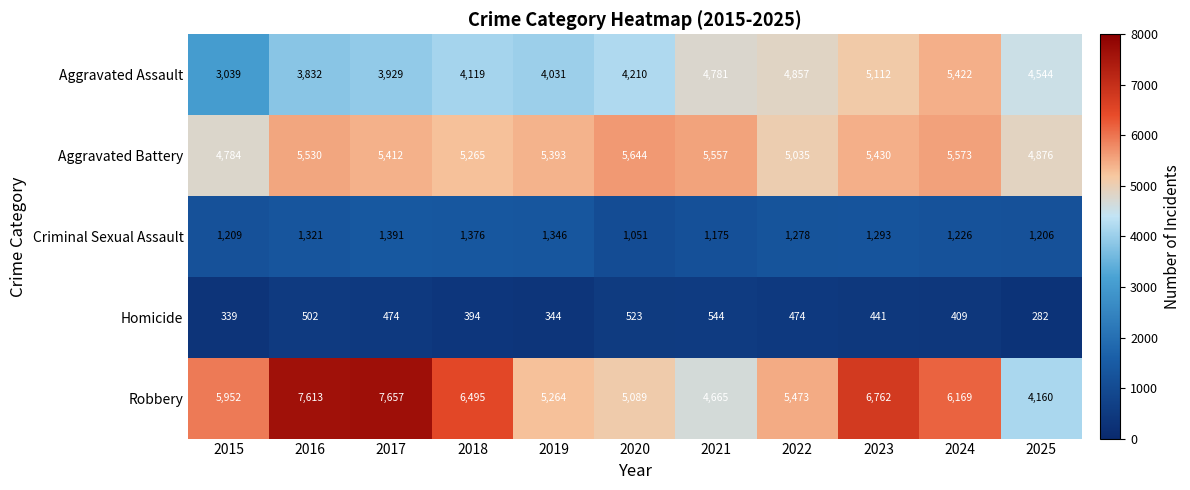

Which series has the largest total across all categories?

Robbery